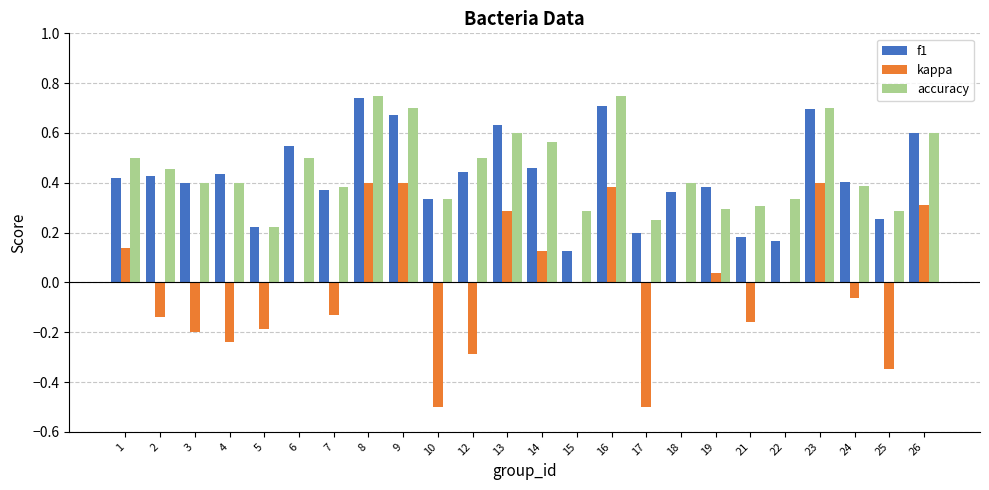

The f1 series shows 0.4 at 7. True or false?

True